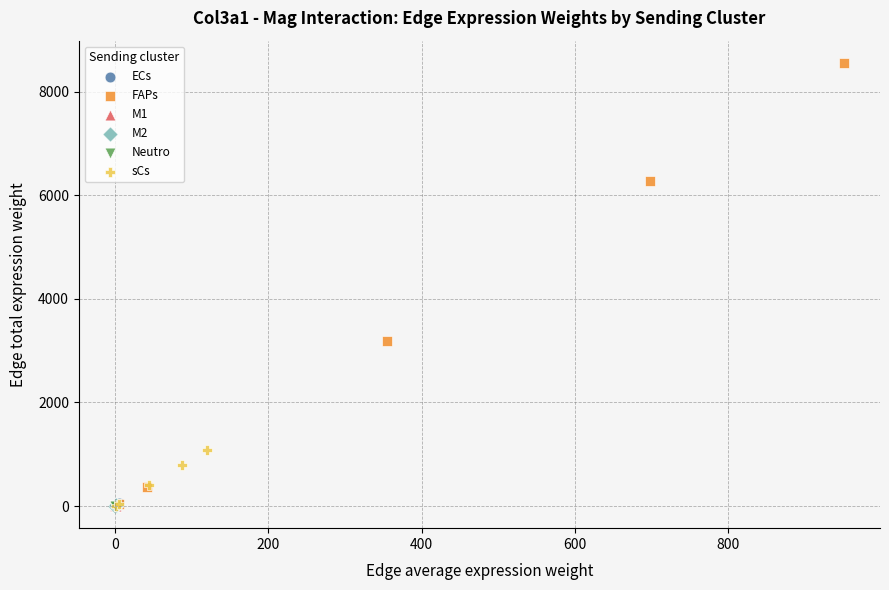

Which series contains the highest Y value?

FAPs